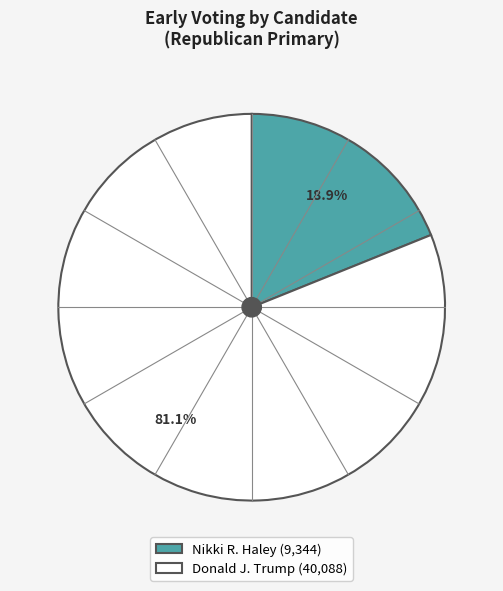

Is it true that Donald J. Trump is 81% of the pie?

True